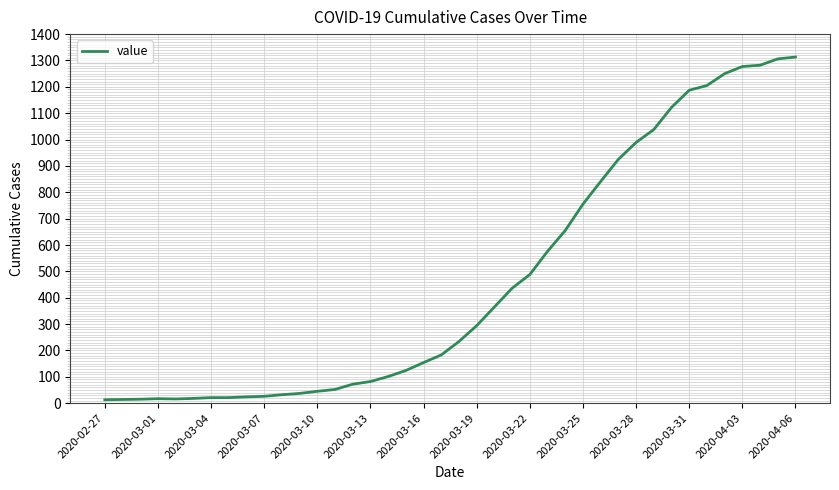

What is the difference between the maximum and second lowest values?

1299